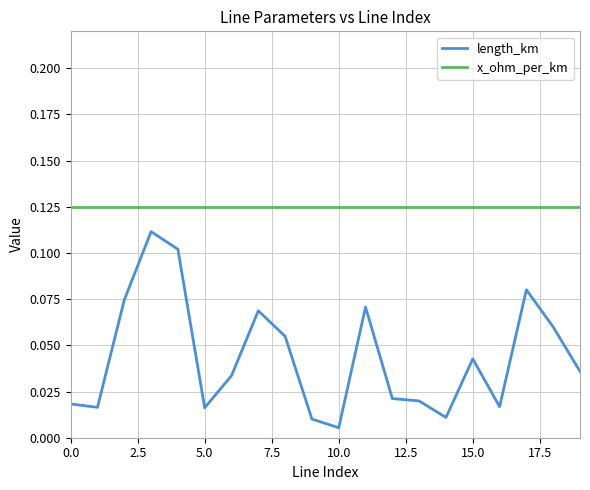

Which series has the largest total across all categories?

x_ohm_per_km